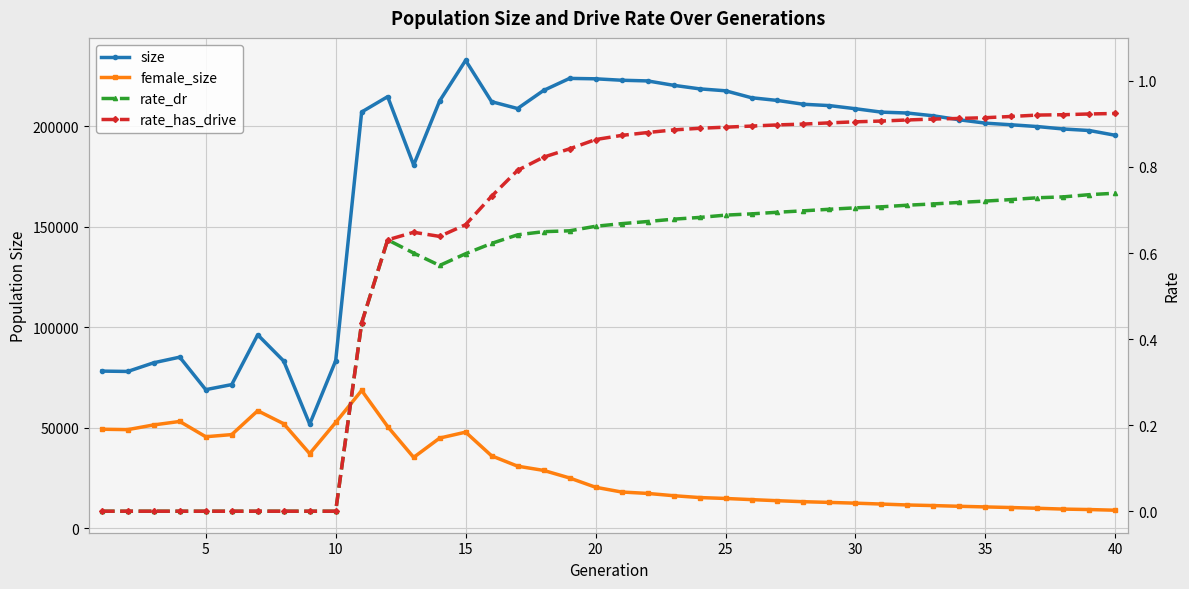

Reading right to left, what are all the values shown in this chart?

size: 195466.0	197842.0	198598.0	199816.0	200697.0	201510.0	203182.0	205165.0	206551.0	206992.0	208688.0	210248.0	210913.0	212809.0	214158.0	217619.0	218586.0	220354.0	222532.0	222870.0	223584.0	223786.0	217791.0	208788.0	212195.0	232753.0	212556.0	180663.0	214697.0	207065.0	83256.0	51690.0	83113.0	96158.0	71389.0	68866.0	85047.0	82253.0	77927.0	78097.0
female_size: 8853.0	9191.0	9418.0	9832.0	10188.0	10499.0	10811.0	11168.0	11465.0	11928.0	12369.0	12745.0	13095.0	13590.0	14135.0	14708.0	15164.0	16088.0	17224.0	17924.0	20291.0	24913.0	28676.0	30778.0	35922.0	47719.0	44759.0	35149.0	50492.0	68466.0	52531.0	37041.0	51897.0	58370.0	46493.0	45434.0	53042.0	51315.0	48968.0	49163.0
rate_dr: 0.7	0.7	0.7	0.7	0.7	0.7	0.7	0.7	0.7	0.7	0.7	0.7	0.7	0.7	0.7	0.7	0.7	0.7	0.7	0.7	0.7	0.7	0.6	0.6	0.6	0.6	0.6	0.6	0.6	0.4	0.0	0.0	0.0	0.0	0.0	0.0	0.0	0.0	0.0	0.0
rate_has_drive: 0.9	0.9	0.9	0.9	0.9	0.9	0.9	0.9	0.9	0.9	0.9	0.9	0.9	0.9	0.9	0.9	0.9	0.9	0.9	0.9	0.9	0.8	0.8	0.8	0.7	0.7	0.6	0.6	0.6	0.4	0.0	0.0	0.0	0.0	0.0	0.0	0.0	0.0	0.0	0.0